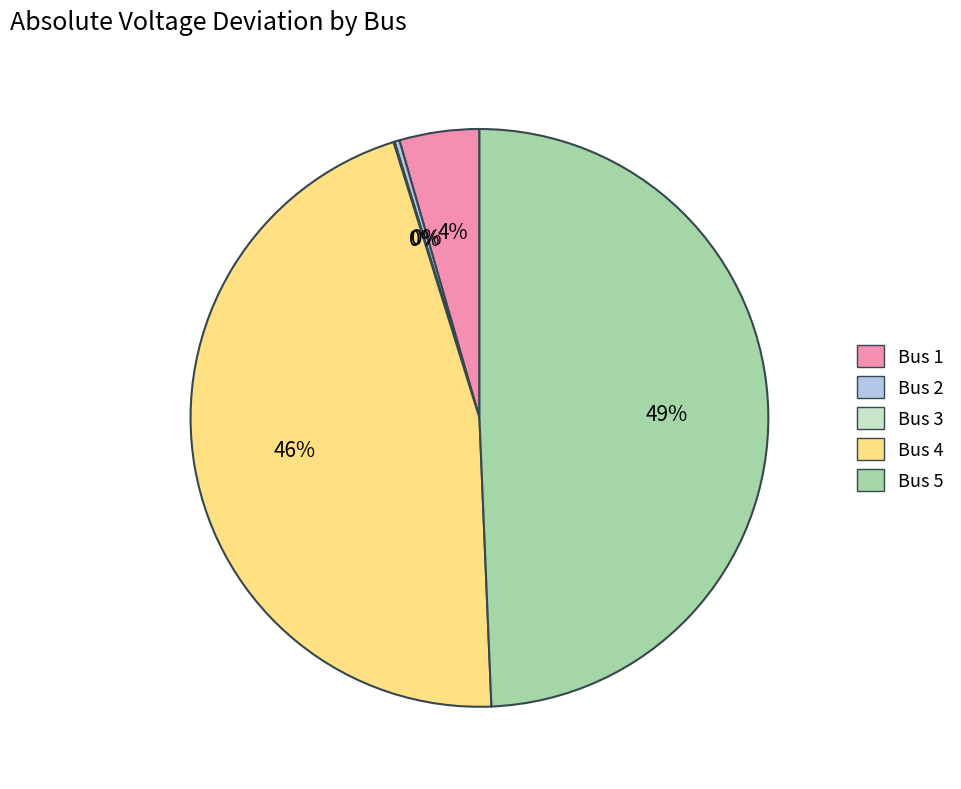

Does any single category account for the majority?

No